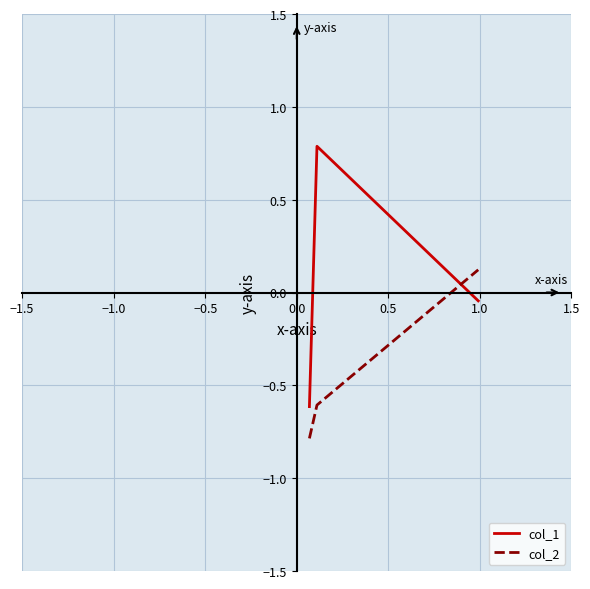

Which series has the widest spread of values?

col_1